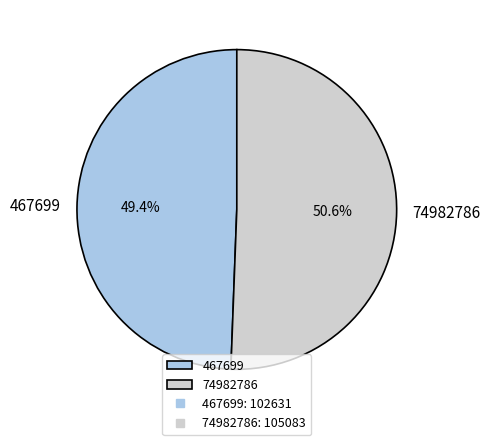

Which slice is the smallest?

467699